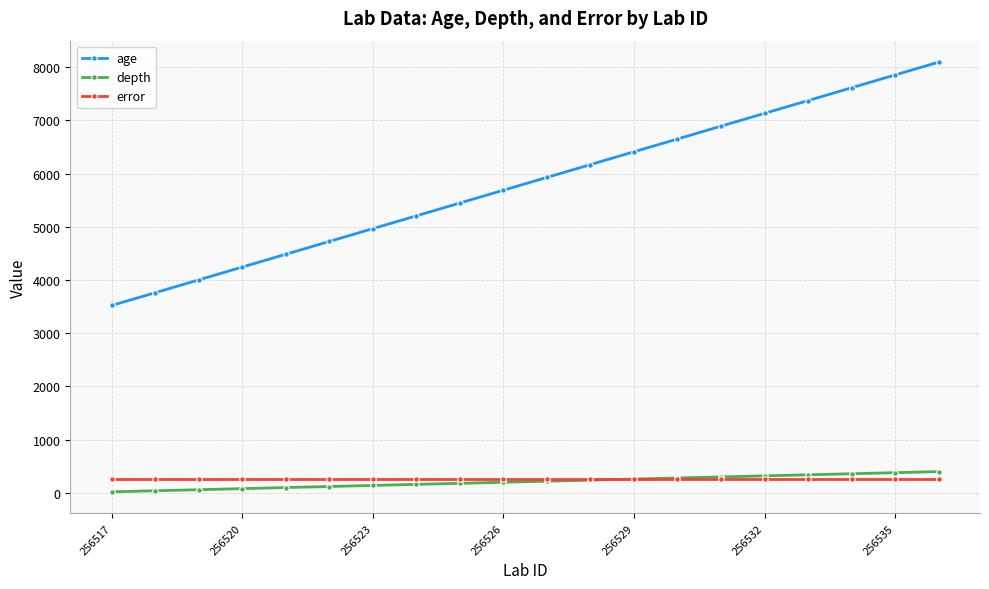

True or false: age has more than 0 points higher than both neighbors.

False